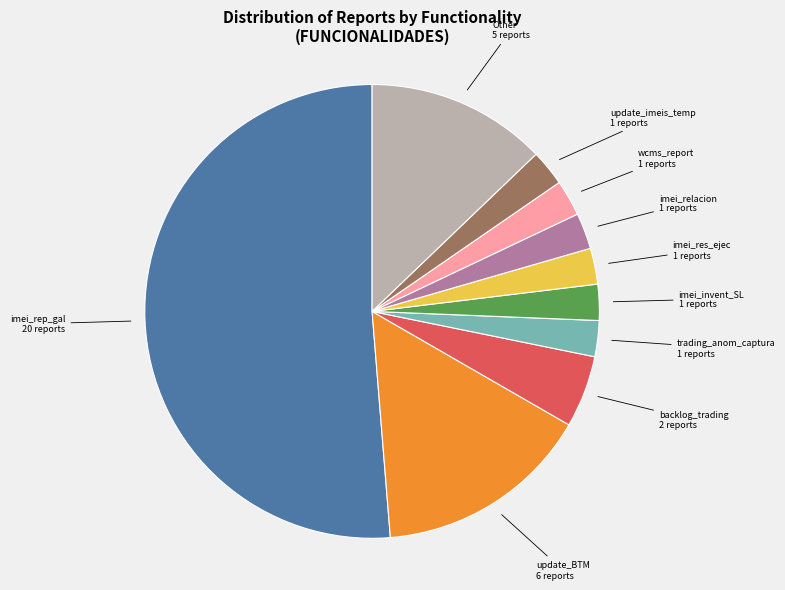

Is there any slice that represents more than half of the pie?

Yes